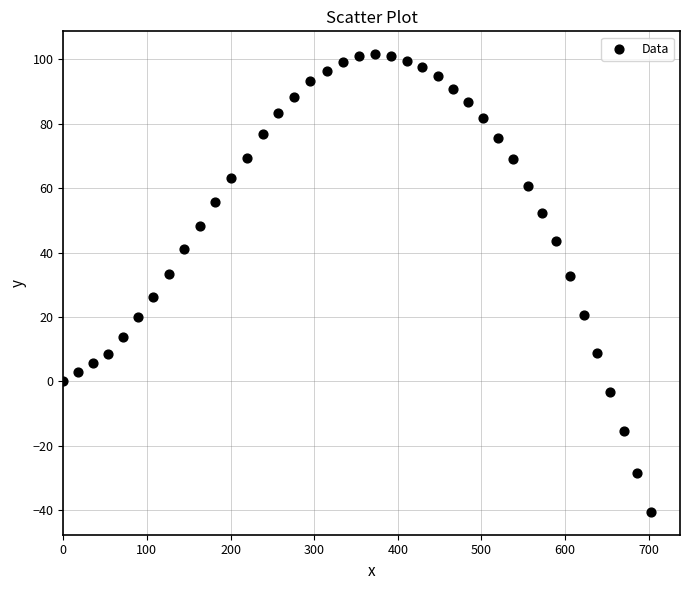

What is the range of Y values (max minus min)?

142.1